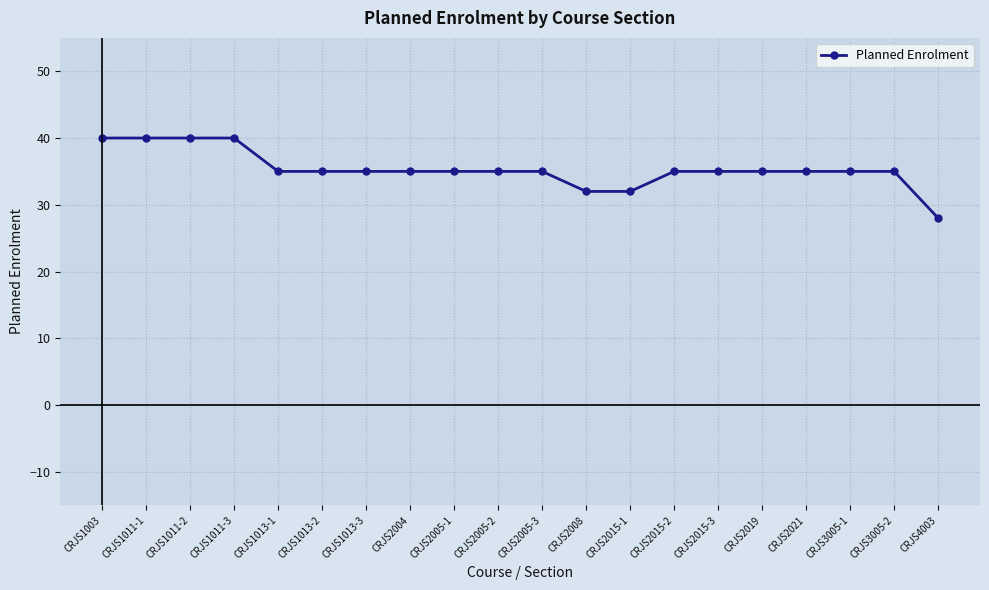

What is the sum of the values at CRJS2005-3 and CRJS1011-3?

75